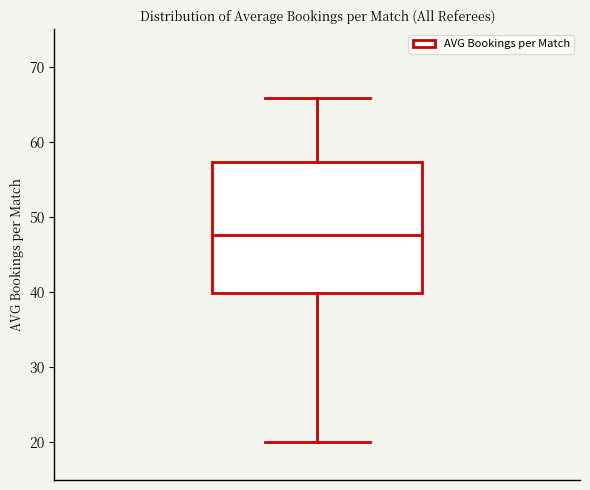

Where is the lower edge of the box on the y-axis? The values are not printed on the chart, so give them approximately, as read against the axis.

40